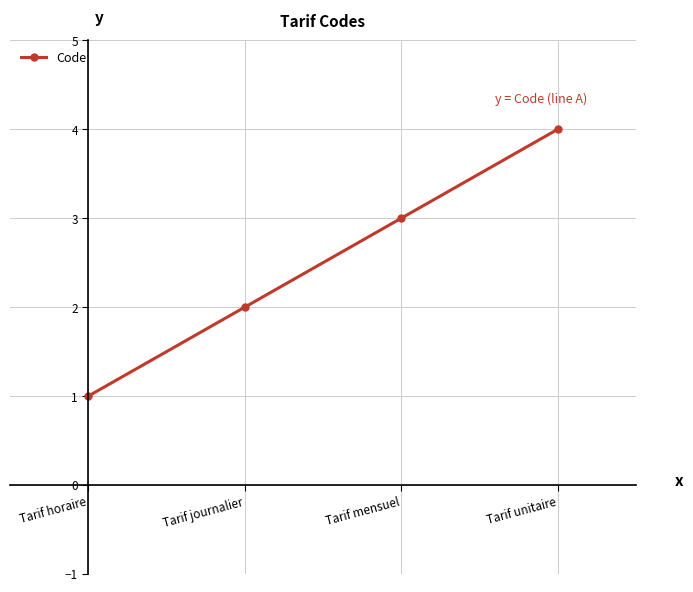

What is the approximate value at Tarif journalier?

2